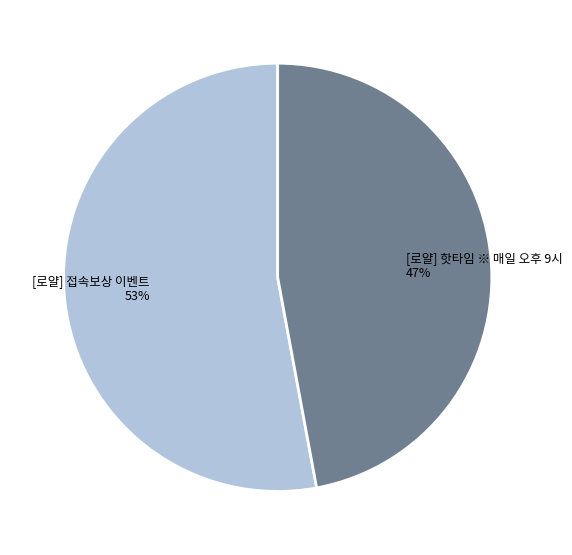

Combined, do [로얄] 접속보상 이벤트 and [로얄] 핫타임 ※ 매일 오후 9시 account for over 50%?

Yes